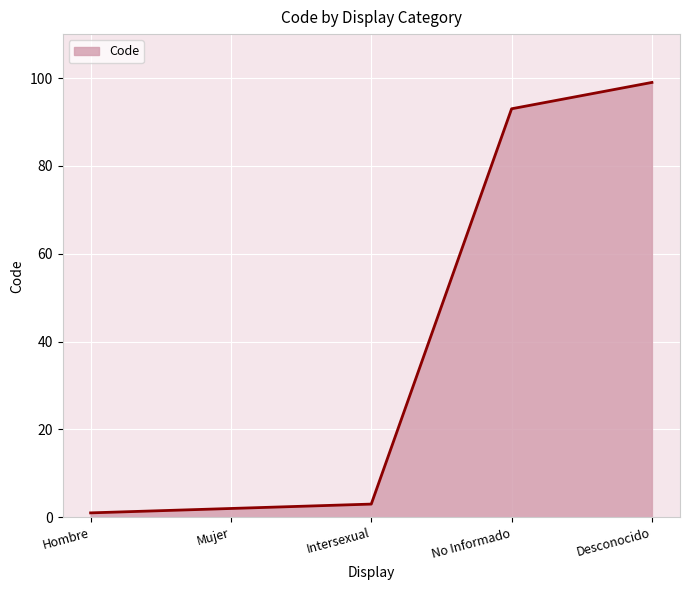

What is the greatest value displayed?

99